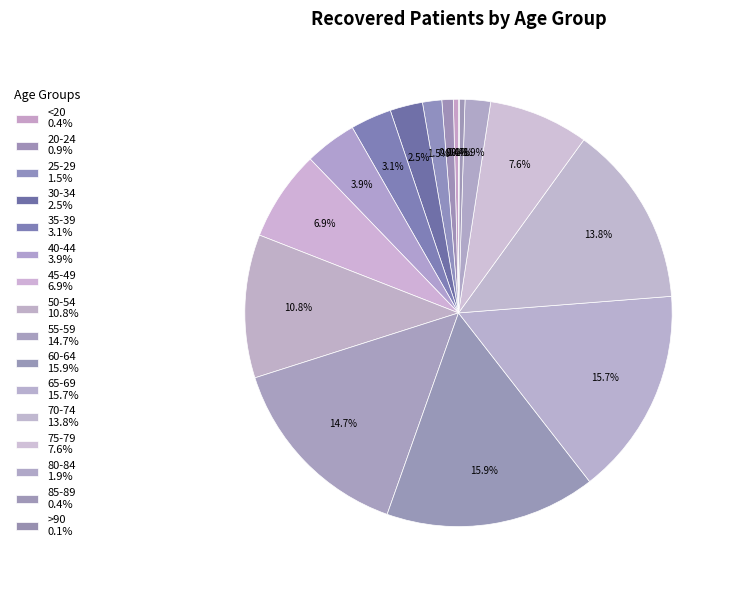

Which has a higher value, 60-64 or 55-59?

60-64